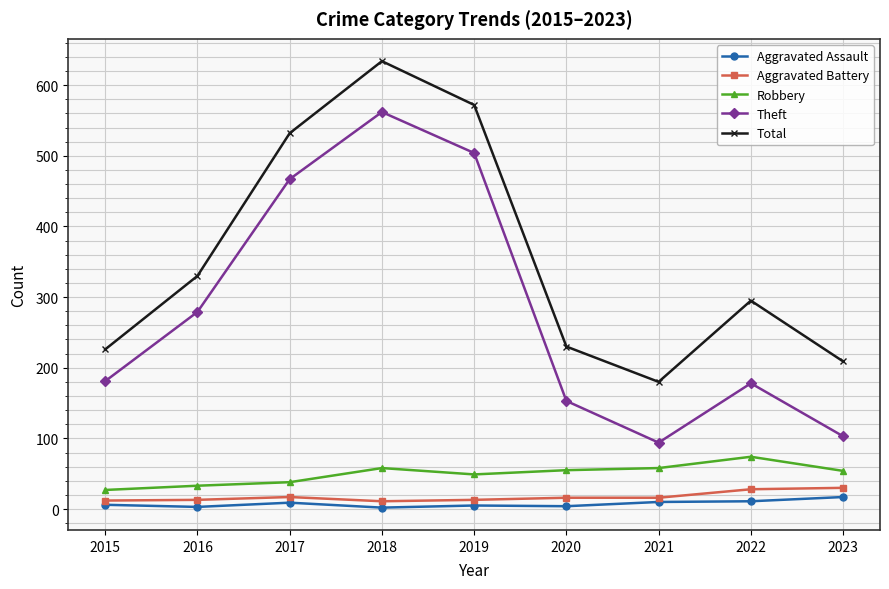

Where is Theft nearest to the value 328?

2016